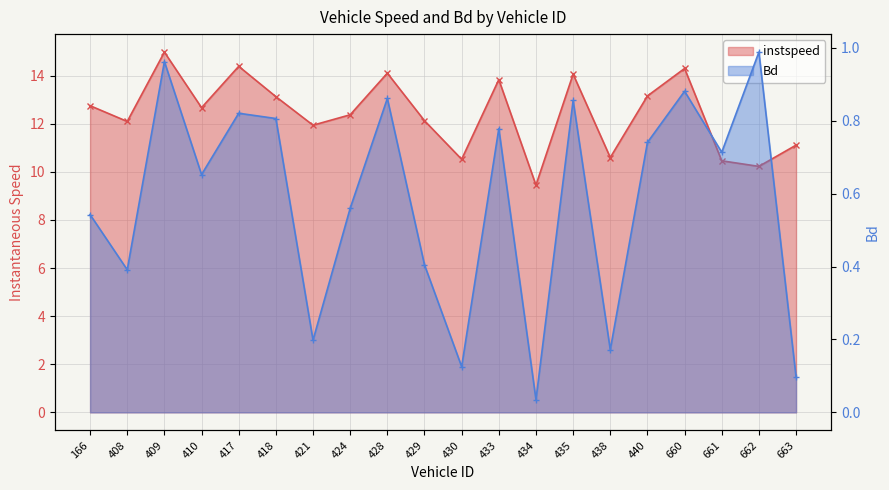

Between 417 and 435, which series saw the biggest shift?

instspeed